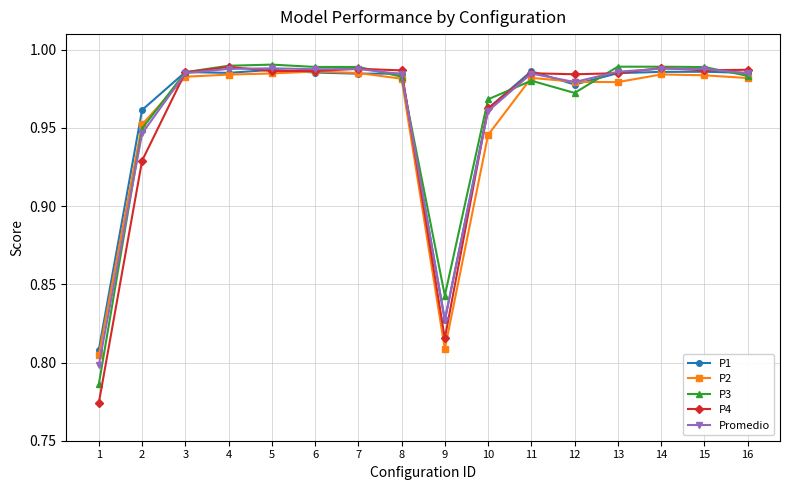

True or false: Promedio has a value of 1.6 at 10.

False